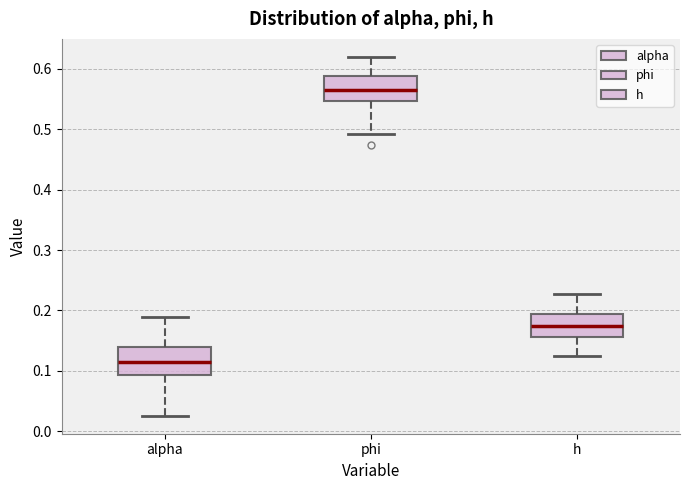

Which box's median line is the highest?

phi